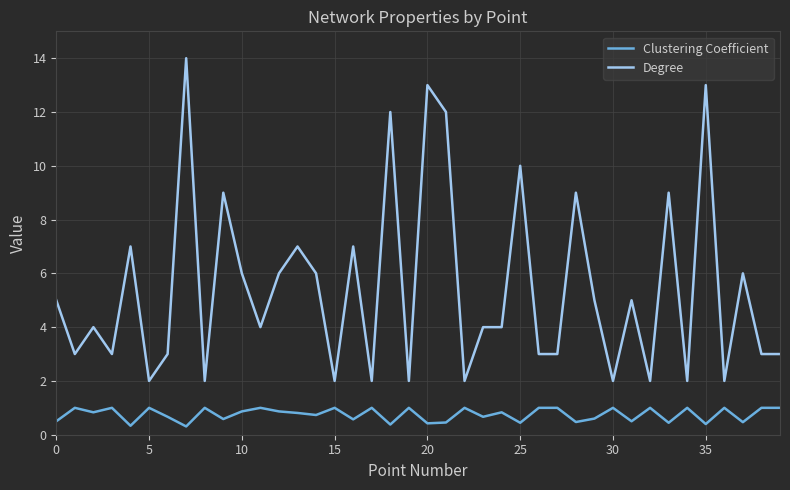

Which series has the largest range (max minus min)?

Degree